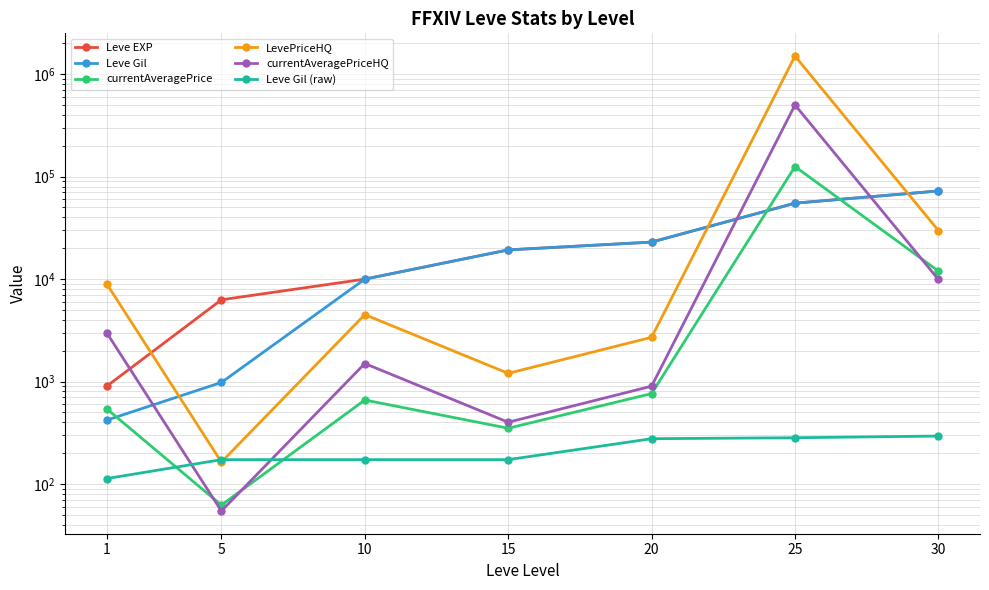

What is the spread (max minus min) of values at 30?

72136.0